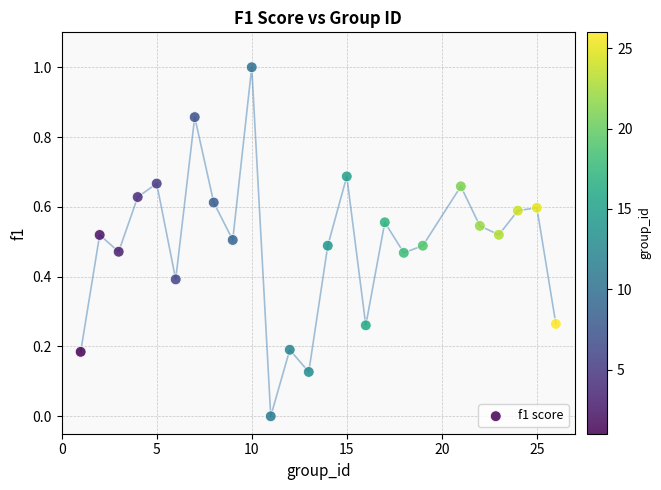

What is the range of Y values (max minus min)?

1.0